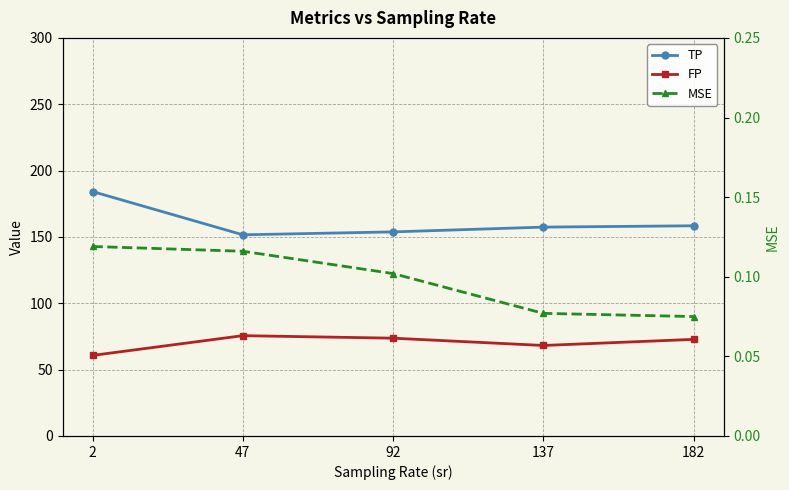

Reading left to right, what are all the values shown in this chart?

TP: 2=184.2	47=151.6	92=153.8	137=157.4	182=158.4
FP: 2=60.7	47=75.6	92=73.7	137=68.2	182=72.8
MSE: 2=0.1	47=0.1	92=0.1	137=0.1	182=0.1